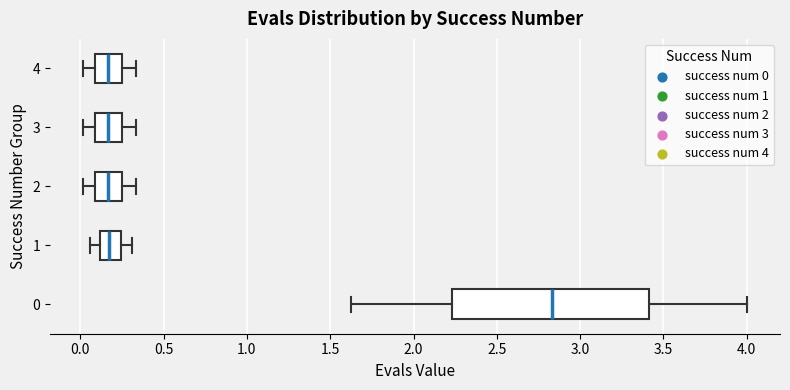

Which box is the widest, from its left edge to its right edge?

0